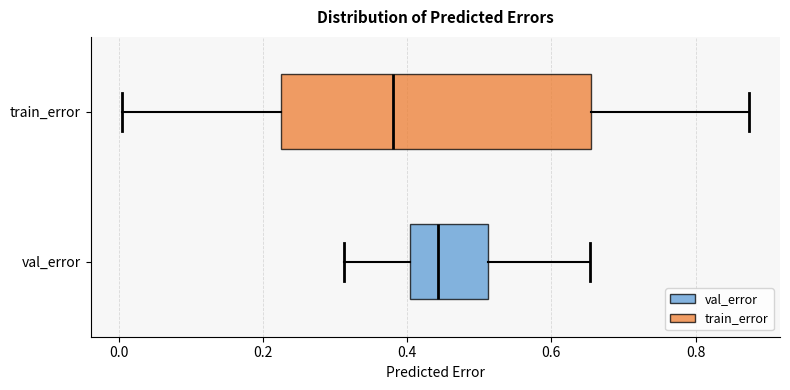

Reading bottom to top, transcribe this box plot: for each box, give where its median line is, the range the box spans, and where its two whiskers end, as read against the x-axis. The values are not printed on the chart, so give them approximately, as read against the axis.

val_error: median 0.44, box 0.40 to 0.52, whiskers 0.32 to 0.66
train_error: median 0.38, box 0.22 to 0.66, whiskers 0.00 to 0.88